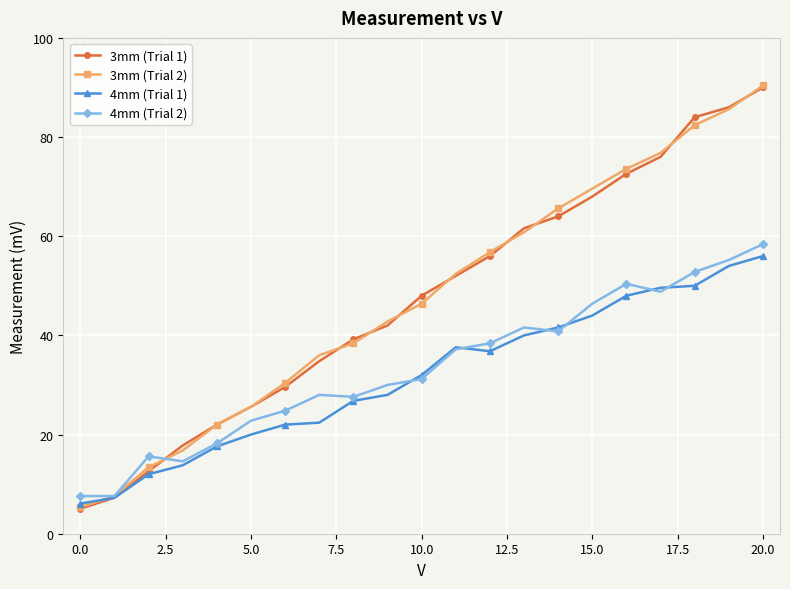

How many series are shown in this chart?

4